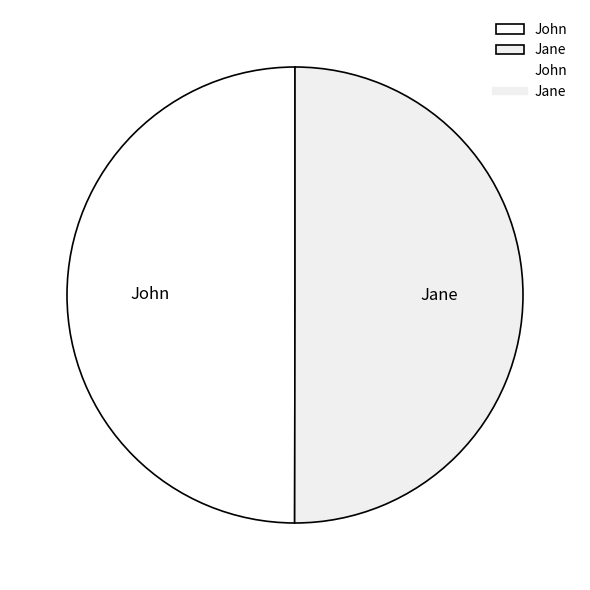

How many segments does this pie chart have?

2